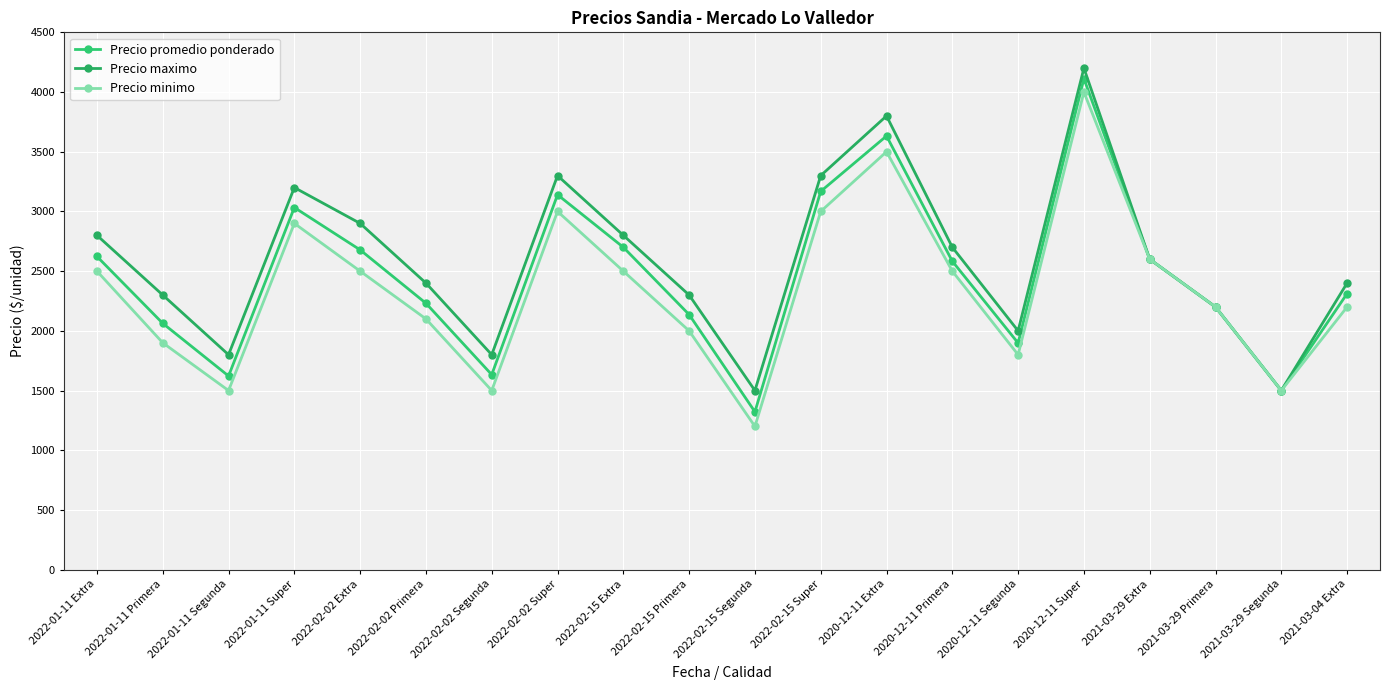

At which category does the chart reach its peak across all series?

2020-12-11 Super